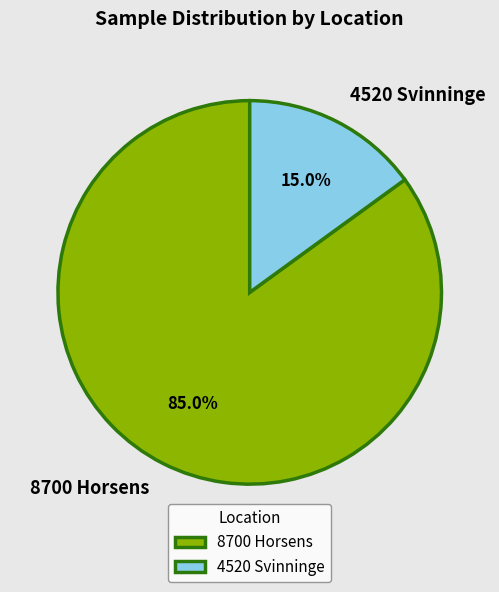

What is the largest slice in the pie chart?

8700 Horsens